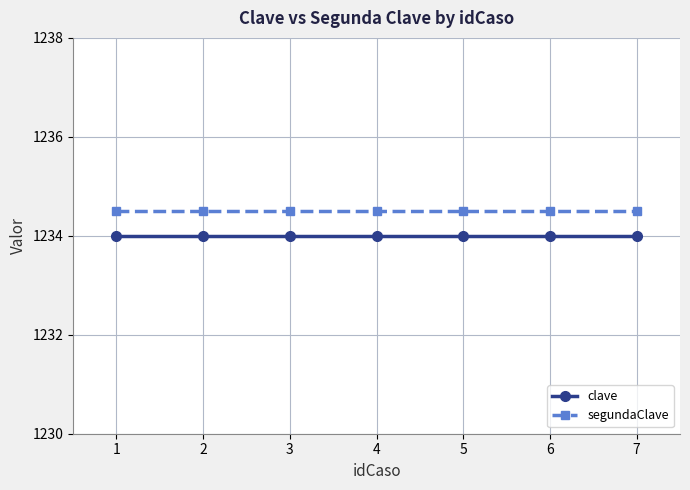

Reading right to left, transcribe all the data shown in this chart.

clave: 7=1234.0	6=1234.0	5=1234.0	4=1234.0	3=1234.0	2=1234.0	1=1234.0
segundaClave: 7=1234.5	6=1234.5	5=1234.5	4=1234.5	3=1234.5	2=1234.5	1=1234.5